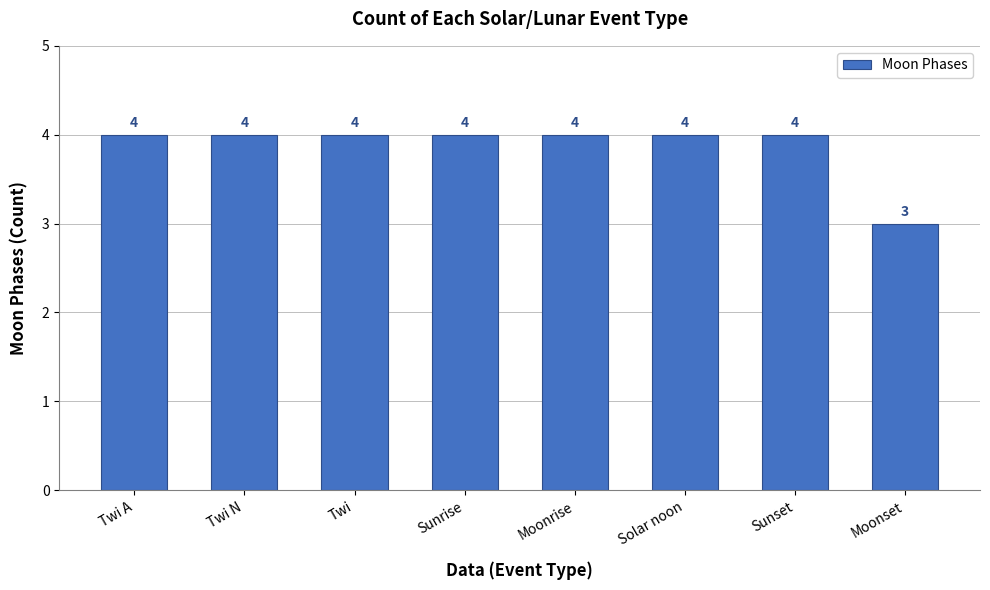

The chart shows a value of 2 at Twi N. True or false?

False